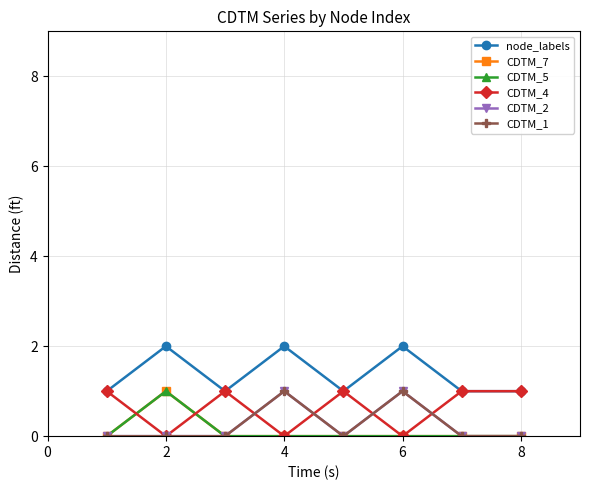

Is this an area chart (filled region under the line)?

No